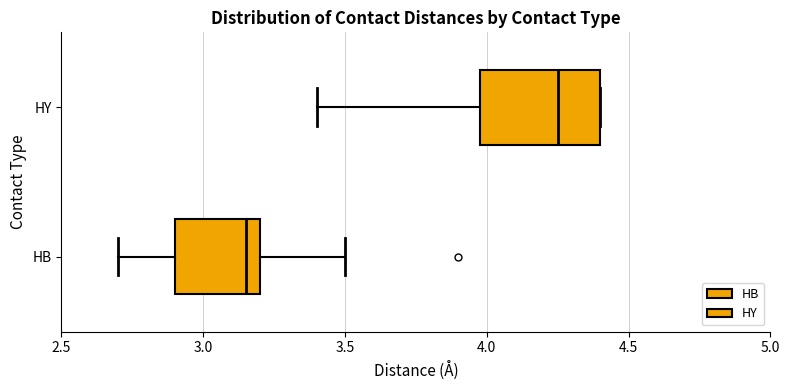

Where is the right edge of the box for HB on the x-axis? The values are not printed on the chart, so give them approximately, as read against the axis.

3.20